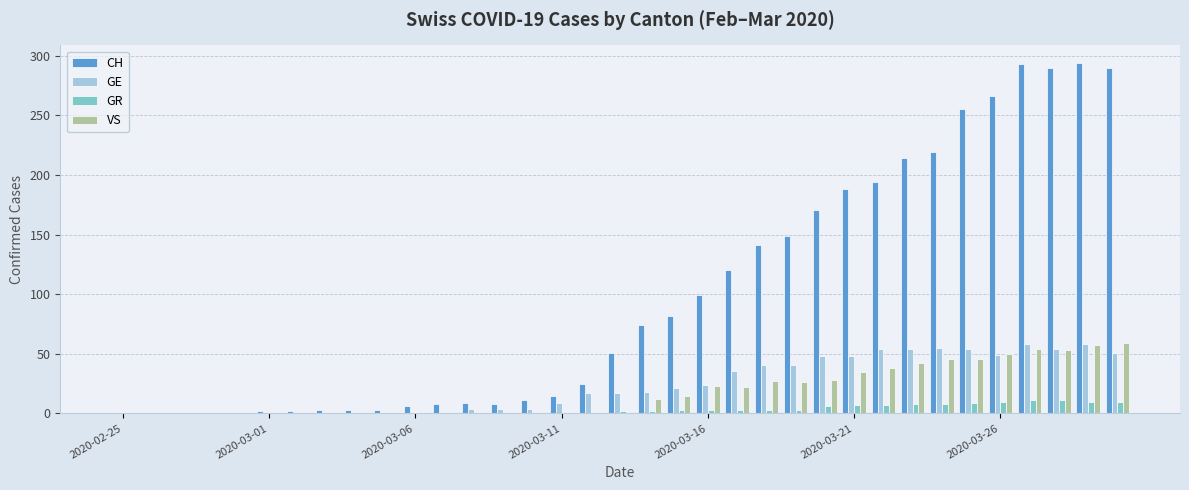

Count the number of categories in the chart.

35